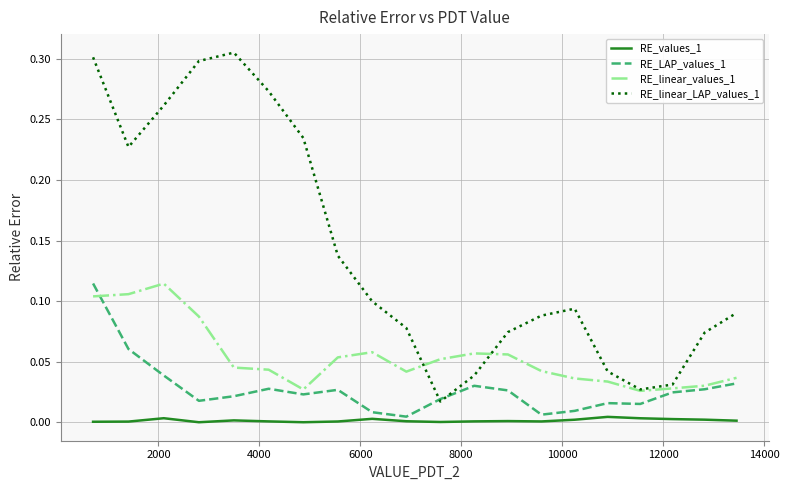

Which series has the largest total across all categories?

RE_linear_LAP_values_1